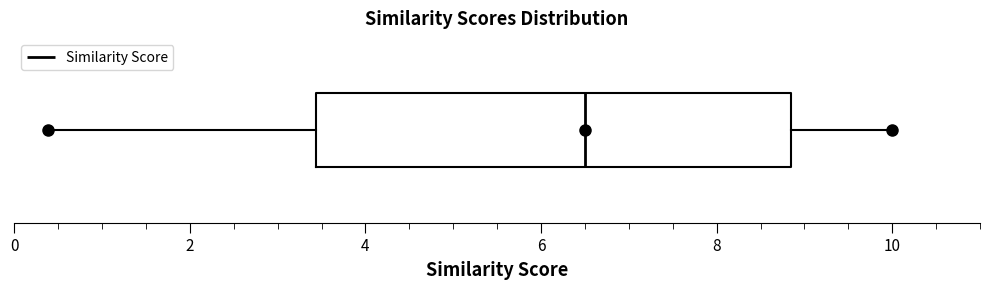

Transcribe this box plot: give where the median line is, the range the box spans, and where the two whiskers end, as read against the x-axis. The values are not printed on the chart, so give them approximately, as read against the axis.

median 6.6, box 3.4 to 8.8, whiskers 0.4 to 10.0